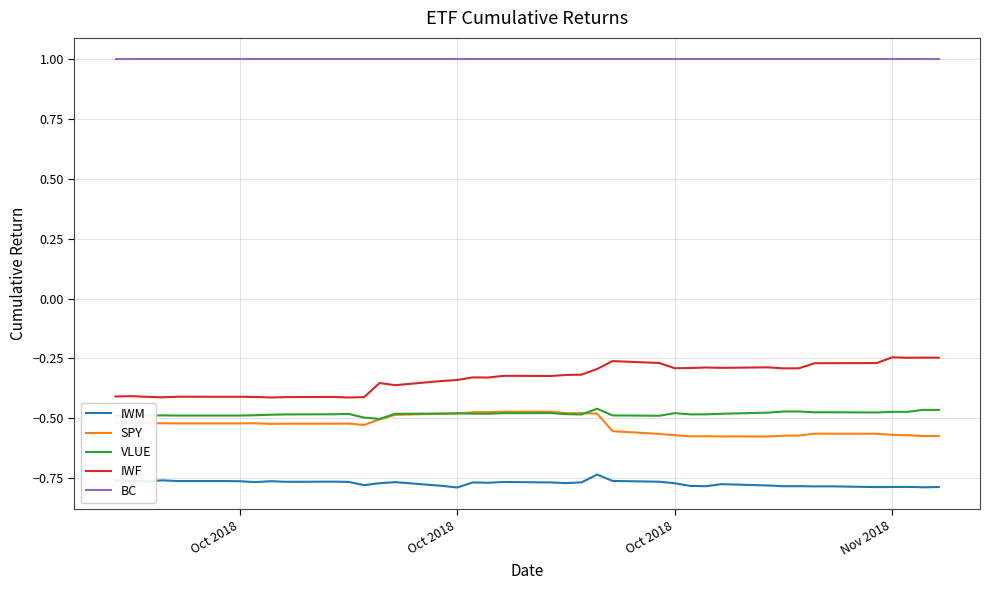

What is the greatest value displayed?

1.0